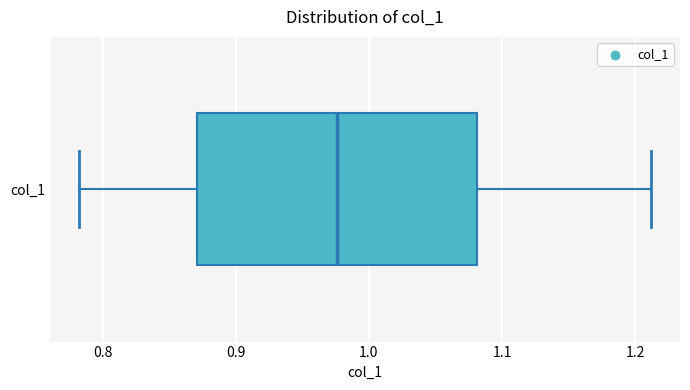

Where does the right whisker of the box for col_1 end on the x-axis? The values are not printed on the chart, so give them approximately, as read against the axis.

1.21